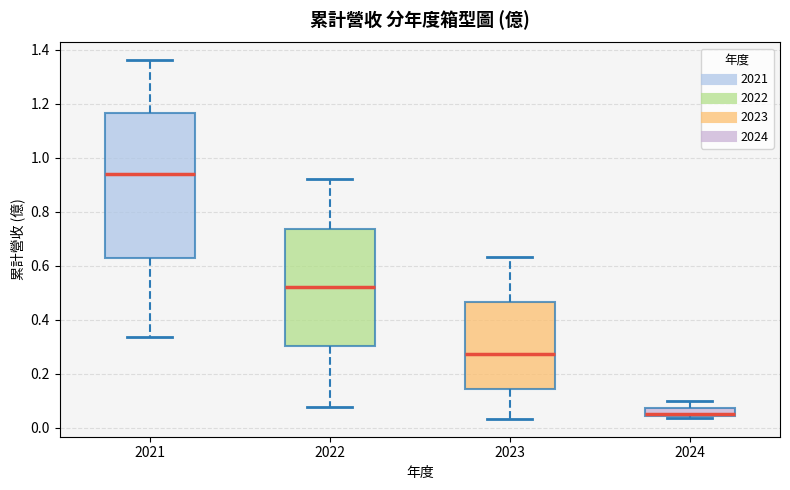

Reading left to right, transcribe this box plot: for each box, give where its median line is, the range the box spans, and where its two whiskers end, as read against the y-axis. The values are not printed on the chart, so give them approximately, as read against the axis.

2021: median 0.94, box 0.62 to 1.16, whiskers 0.34 to 1.36
2022: median 0.52, box 0.30 to 0.74, whiskers 0.08 to 0.92
2023: median 0.28, box 0.14 to 0.46, whiskers 0.04 to 0.64
2024: median 0.06, box 0.04 to 0.08, whiskers 0.04 (just below the box's lower edge) to 0.10